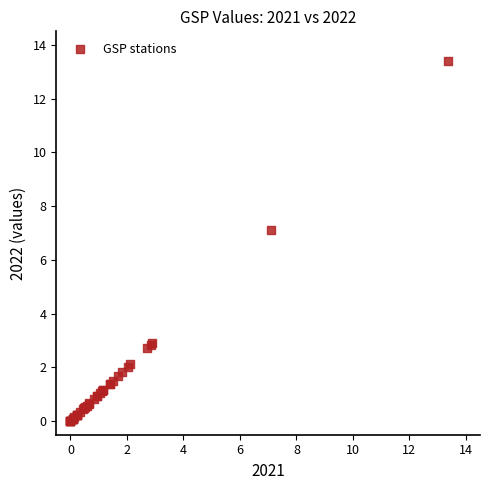

What Y value in the scatter plot is closest to 6?

7.1